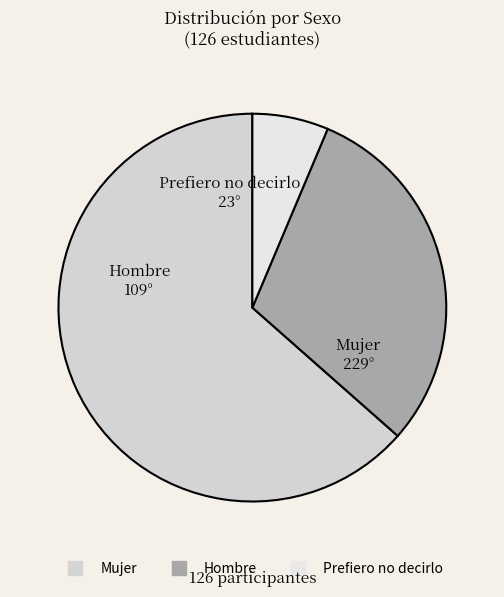

Combined, do Mujer and Prefiero no decirlo account for over 50%?

Yes